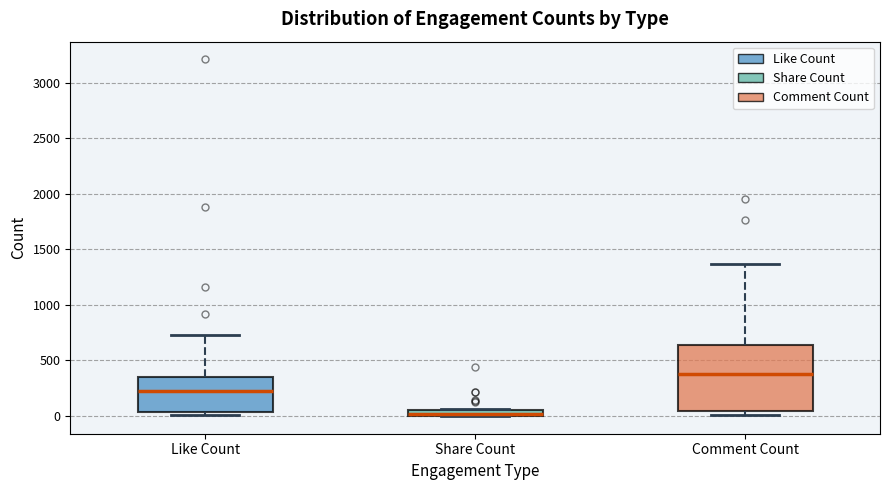

Where is the lower edge of the box for Share Count on the y-axis? The values are not printed on the chart, so give them approximately, as read against the axis.

0